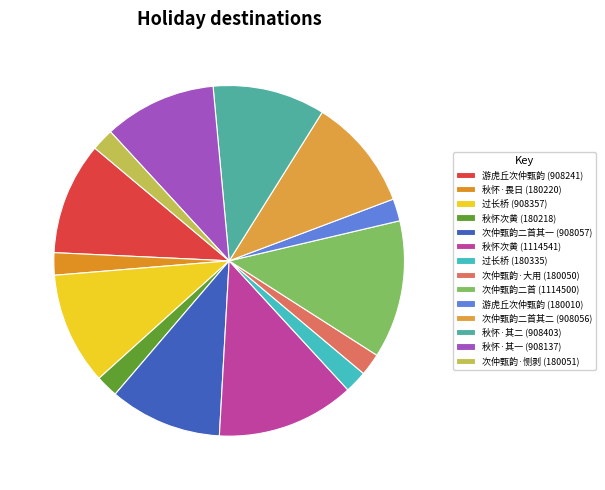

How many segments does this pie chart have?

14